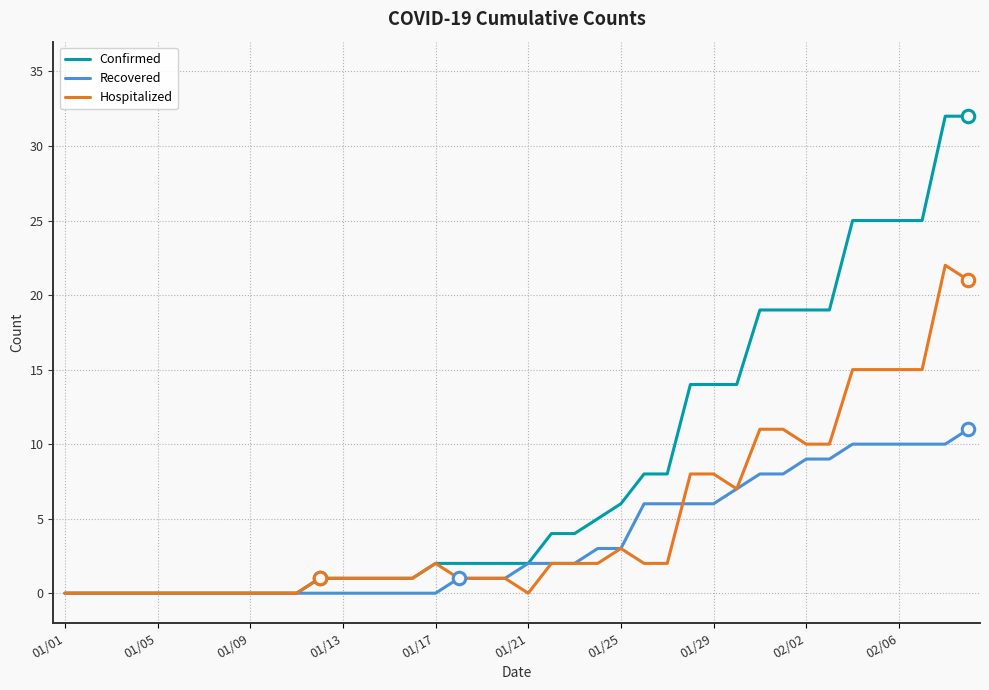

What is the greatest value displayed?

32